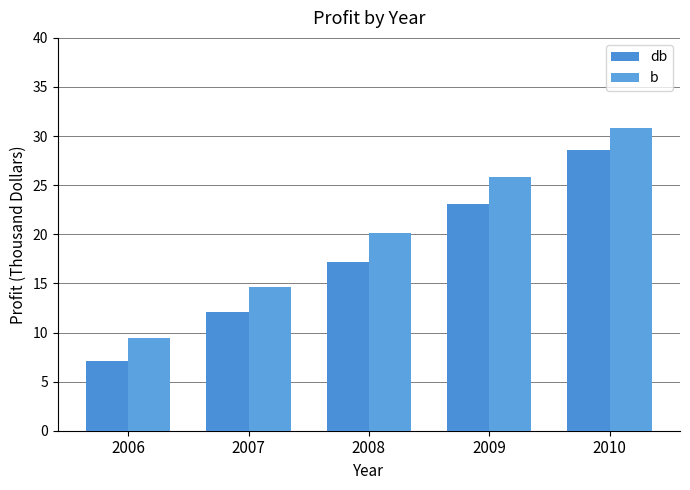

What are all the series names shown in the legend?

db, b